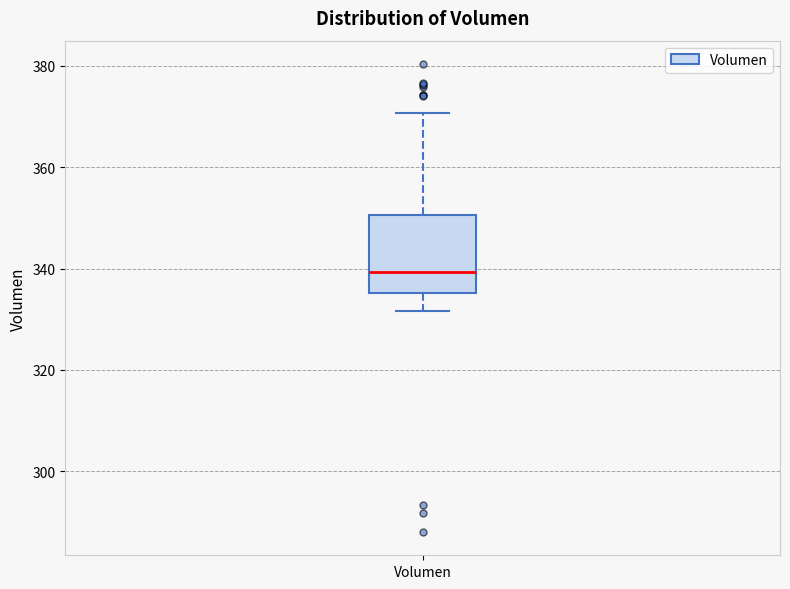

Transcribe this box plot: give where the median line is, the range the box spans, and where the two whiskers end, as read against the y-axis. The values are not printed on the chart, so give them approximately, as read against the axis.

median 340, box 336 to 350, whiskers 332 to 370